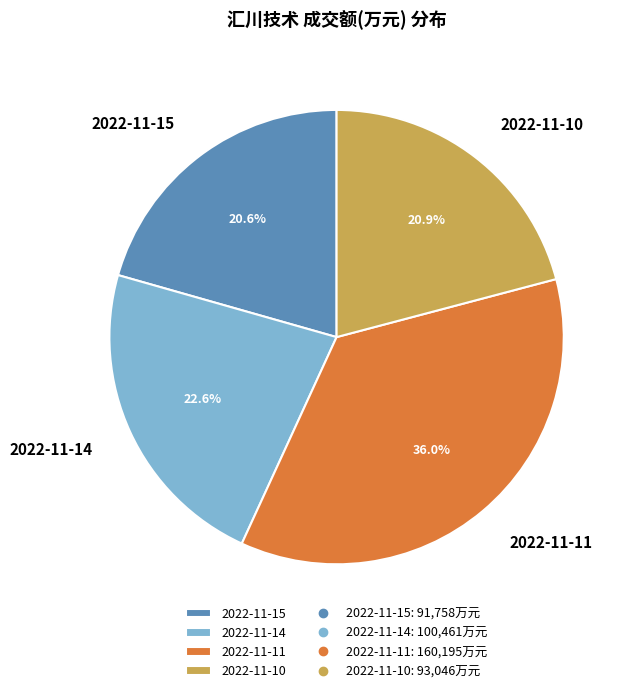

How many slices are in this pie chart?

4